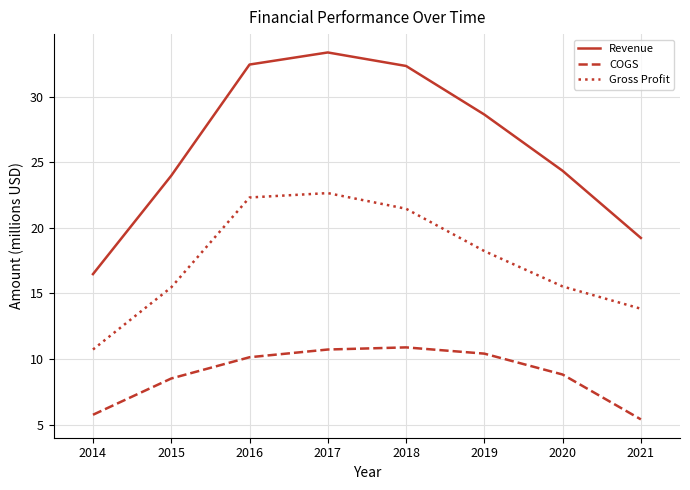

What is the approximate value of COGS at 2020?

8.8